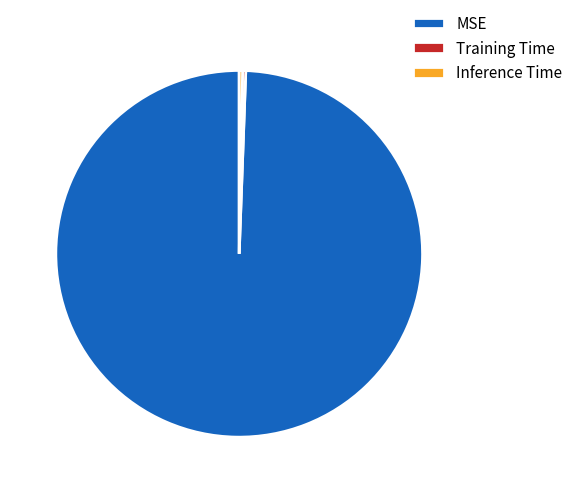

What is the largest slice in the pie chart?

MSE